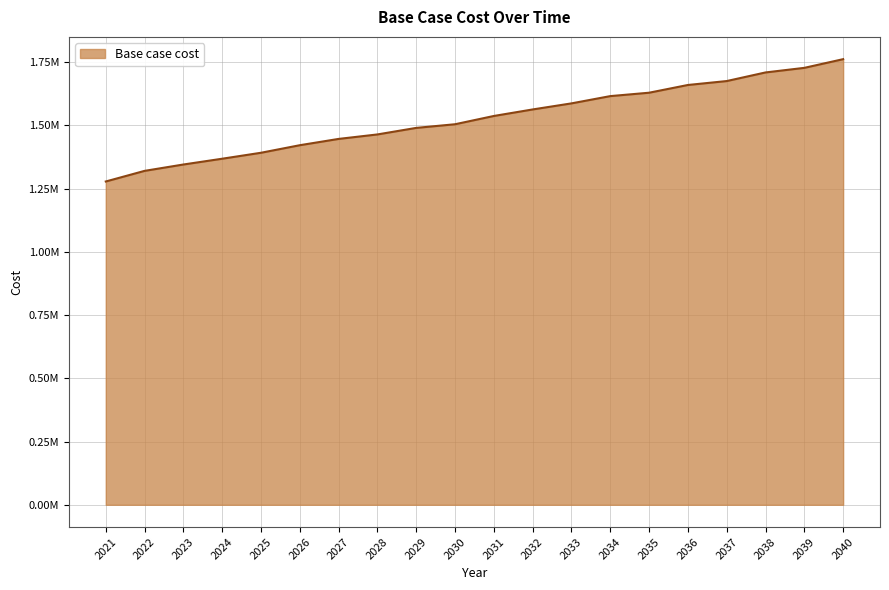

Is this an area chart (filled region under the line)?

Yes